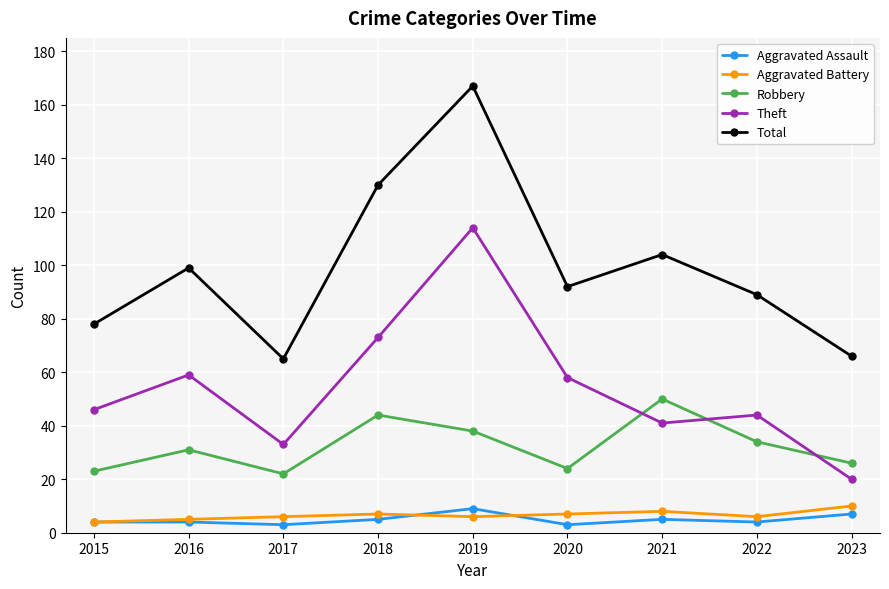

Rank the series at 2019 from lowest to highest value.

Aggravated Battery, Aggravated Assault, Robbery, Theft, Total